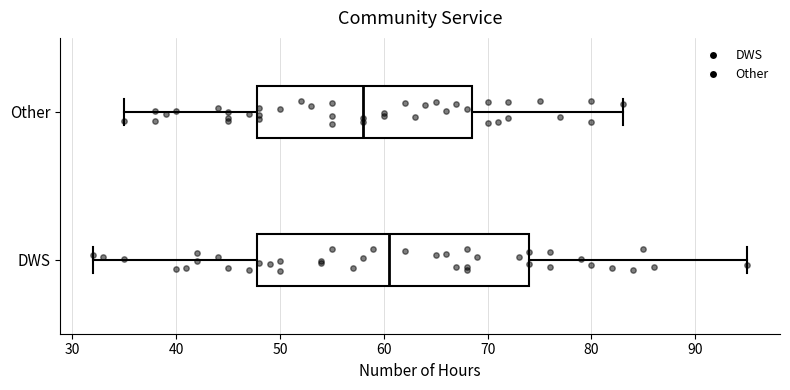

Comparing the boxes themselves (not the whiskers), which one is the widest?

DWS